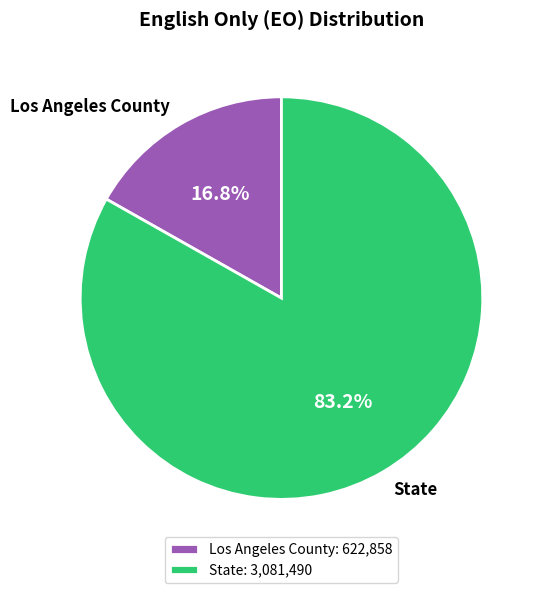

Between Los Angeles County and State, which is larger?

State